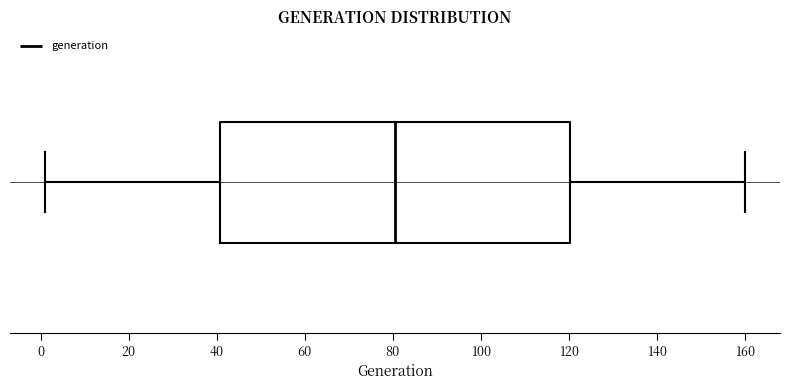

Read this box plot against the x-axis: the position of the median line, the range covered by the box, and the ends of both whiskers. The values are not printed on the chart, so give them approximately, as read against the axis.

median 80, box 40 to 120, whiskers 2 to 160